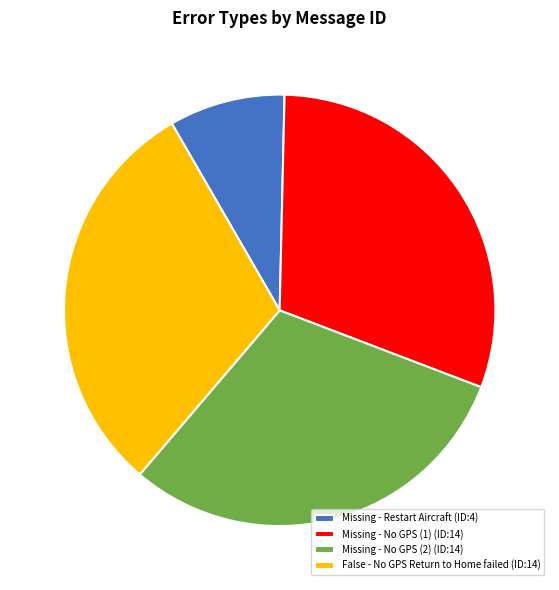

How many slices are in this pie chart?

4